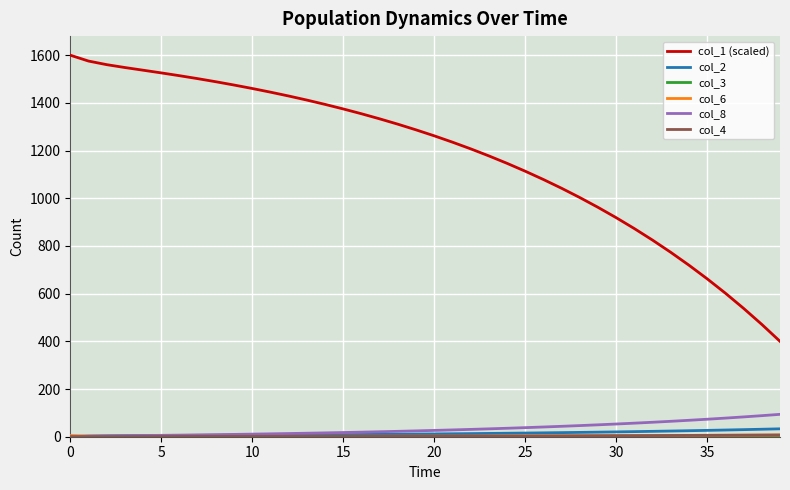

Which series has the largest total across all categories?

col_1 (scaled)